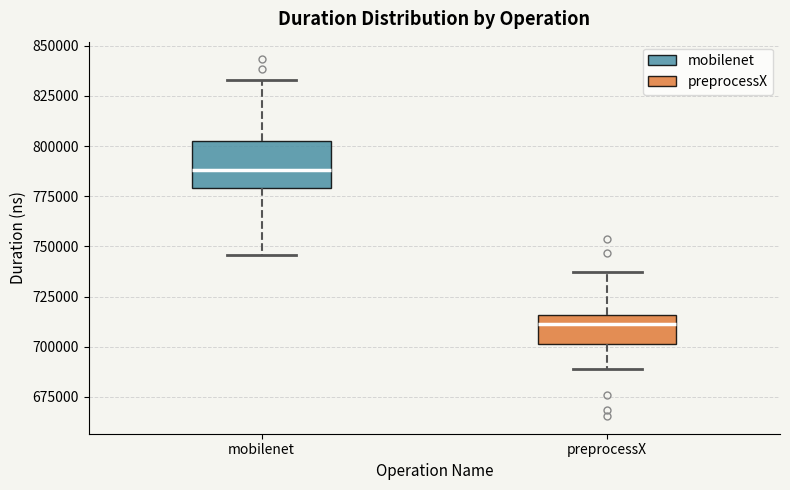

Reading left to right, read every box against the y-axis: the position of its median line, the range the box covers, and the ends of its whiskers. The values are not printed on the chart, so give them approximately, as read against the axis.

mobilenet: median 790000, box 780000 to 800000, whiskers 745000 to 835000
preprocessX: median 710000, box 700000 to 715000, whiskers 690000 to 735000